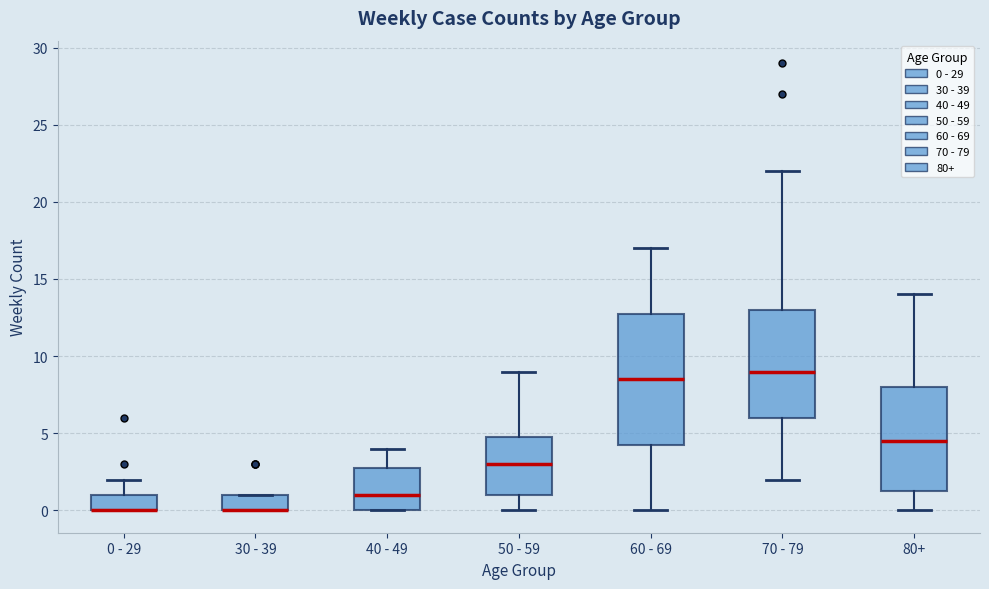

Reading left to right, transcribe this box plot: for each box, give where its median line is, the range the box spans, and where its two whiskers end, as read against the y-axis. The values are not printed on the chart, so give them approximately, as read against the axis.

0 - 29: median 0.0 (drawn on the box's lower edge), box 0.0 to 1.0, whiskers 0.0 to 2.0
30 - 39: median 0.0 (drawn on the box's lower edge), box 0.0 to 1.0, whiskers 0.0 to 1.0
40 - 49: median 1.0, box 0.0 to 3.0, whiskers 0.0 to 4.0
50 - 59: median 3.0, box 1.0 to 5.0, whiskers 0.0 to 9.0
60 - 69: median 8.5, box 4.5 to 13.0, whiskers 0.0 to 17.0
70 - 79: median 9.0, box 6.0 to 13.0, whiskers 2.0 to 22.0
80+: median 4.5, box 1.5 to 8.0, whiskers 0.0 to 14.0